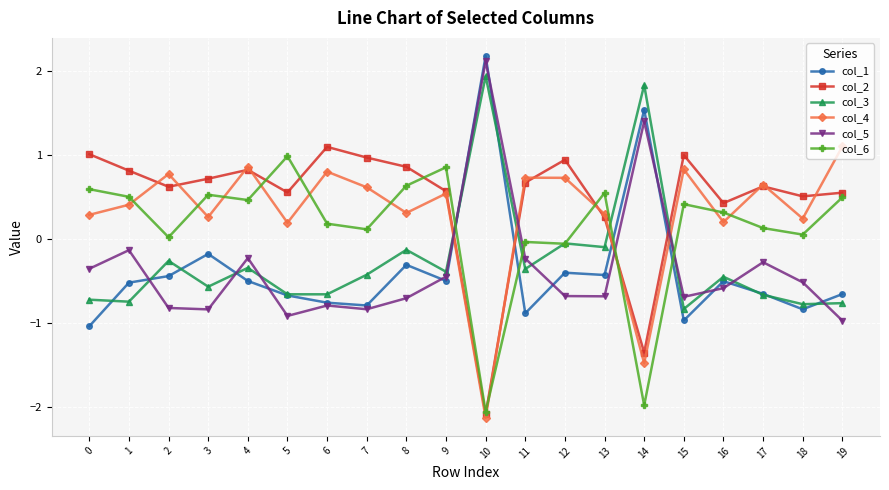

Between which two adjacent categories do col_6 and col_5 first intersect?

9 and 10